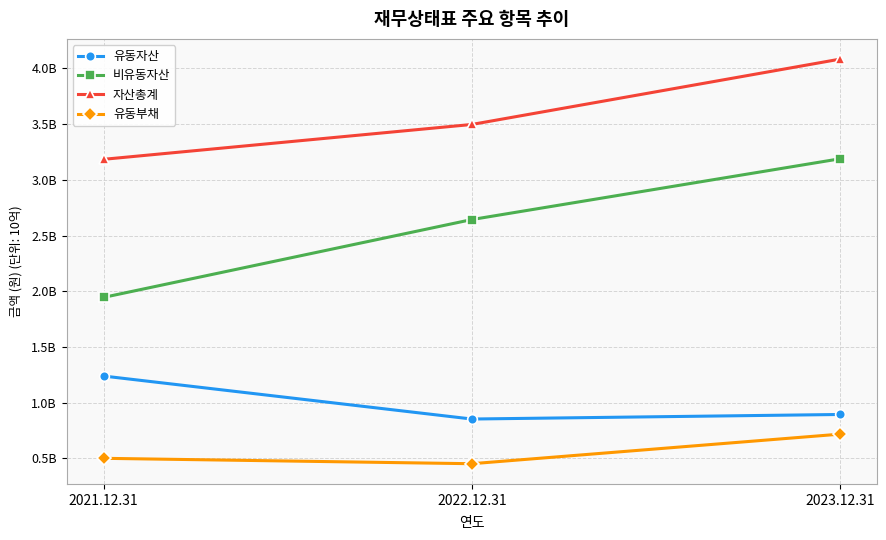

What is the difference between the maximum and minimum values in the 자산총계 series?

899290976